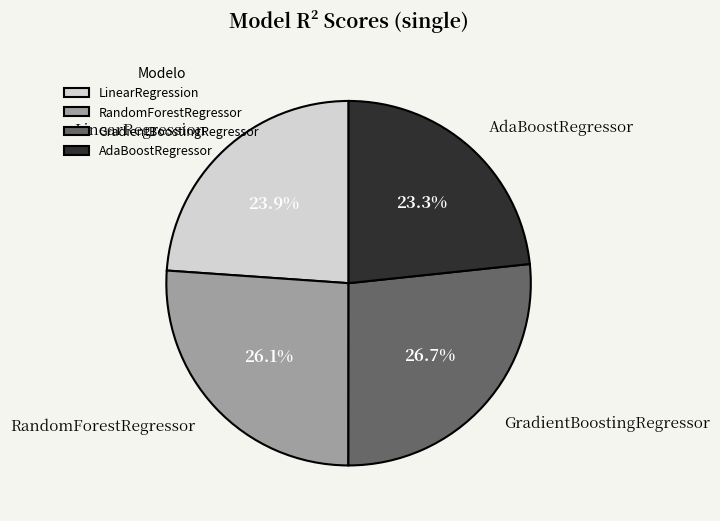

To the nearest percent, what is the difference between the LinearRegression and GradientBoostingRegressor slice percentages?

3%